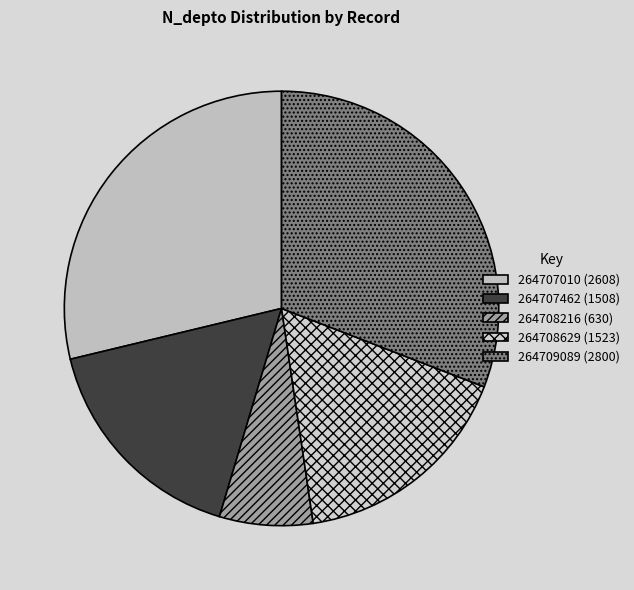

Which category has the smallest portion of the pie?

264708216